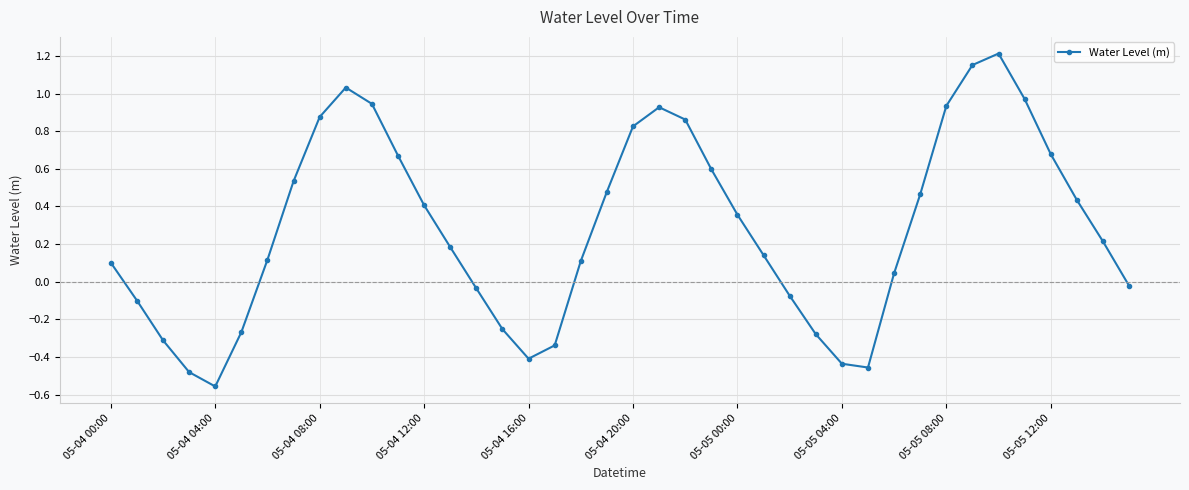

What is the value of the 14th point from the left?

0.2